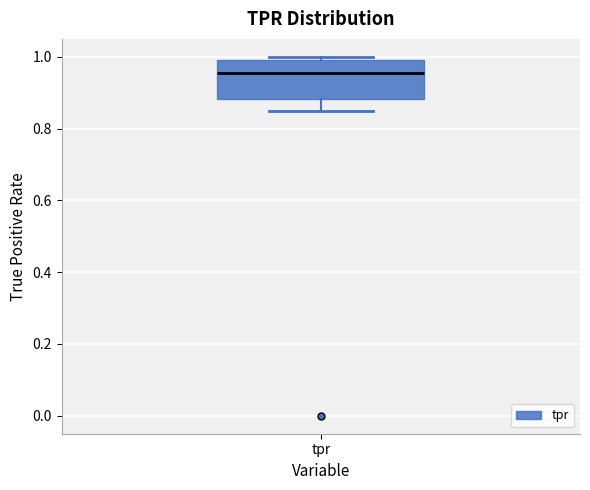

Where is the upper edge of the box for tpr on the y-axis? The values are not printed on the chart, so give them approximately, as read against the axis.

0.98